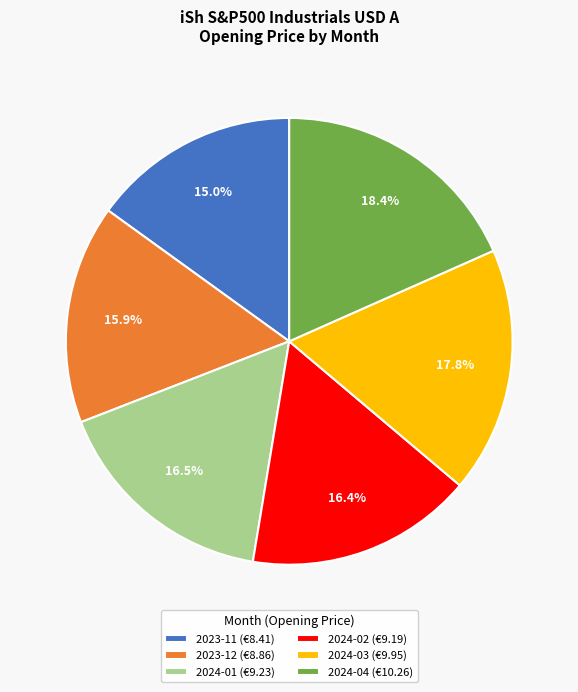

Is 2024-03 the majority of the pie?

No